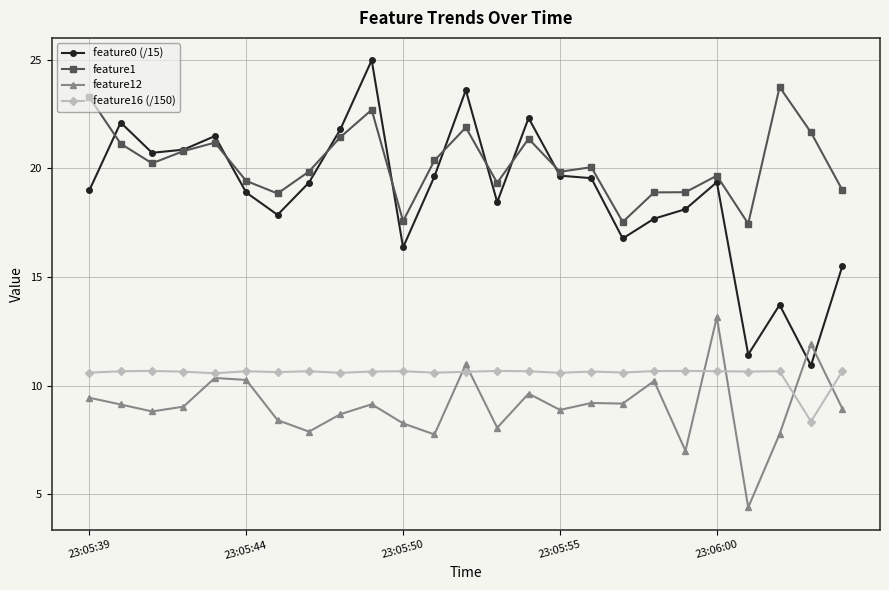

True or false: feature1 and feature12 cross at least once.

False